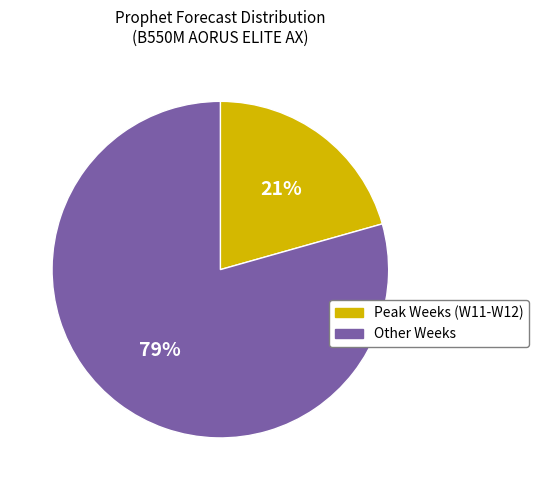

Count the number of slices in the pie.

2